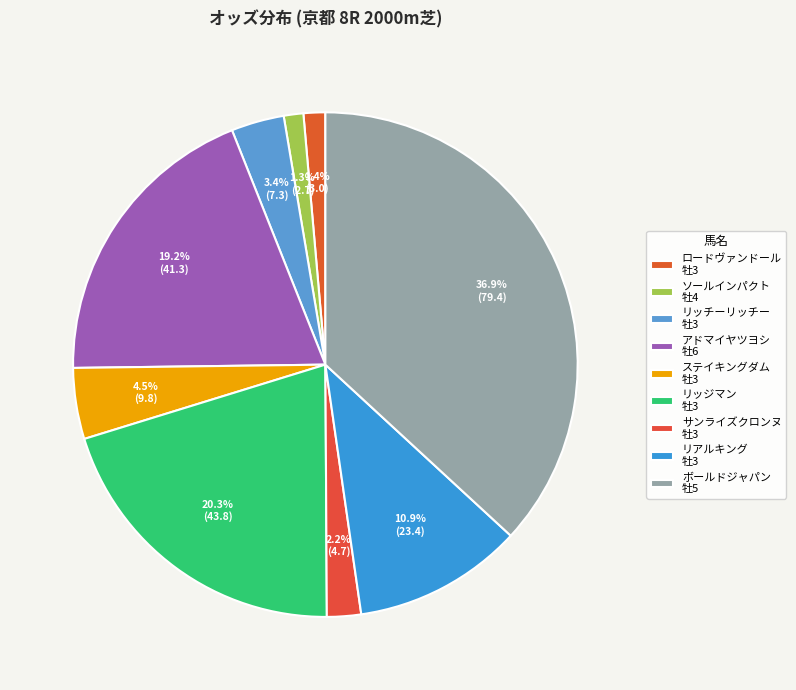

Rank the categories by value from lowest to highest.

ソールインパクト(牡4), ロードヴァンドール(牡3), サンライズクロンヌ(牡3), リッチーリッチー(牡3), ステイキングダム(牡3), リアルキング(牡3), アドマイヤツヨシ(牡6), リッジマン(牡3), ボールドジャパン(牡5)